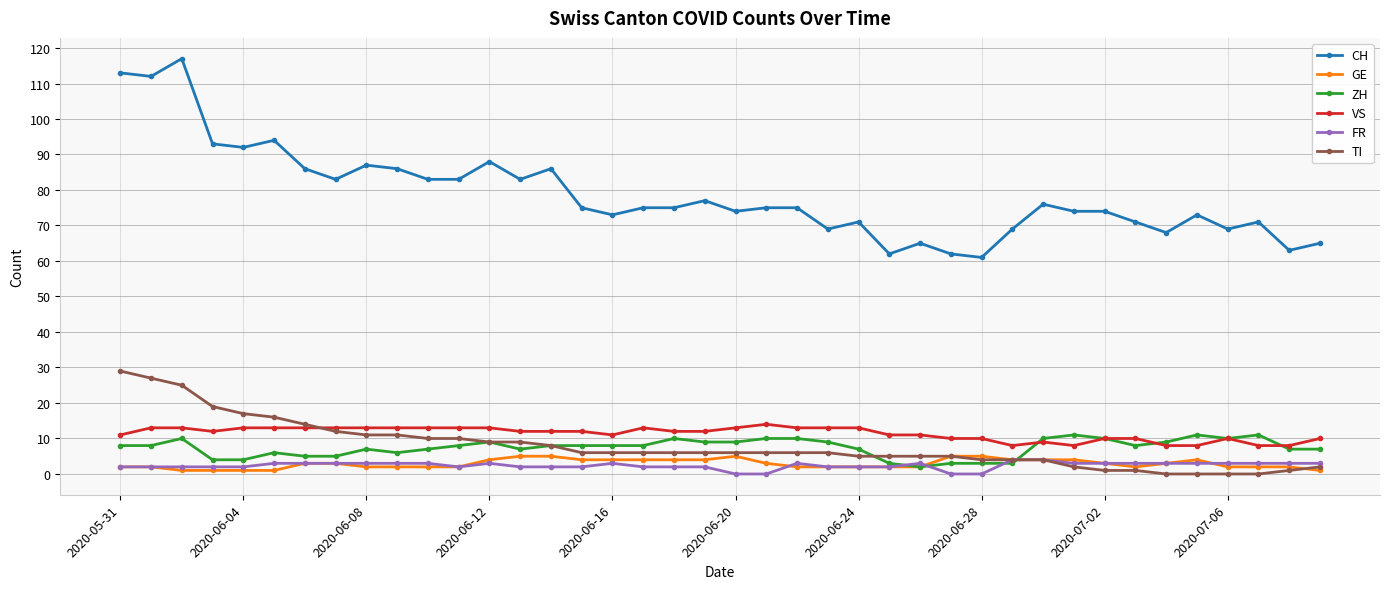

True or false: FR and CH intersect in this chart.

False